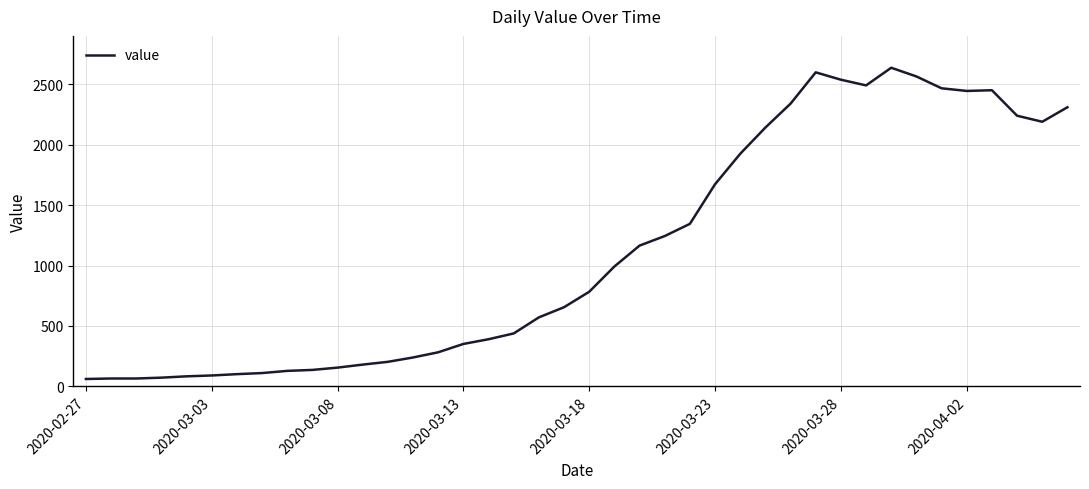

What is the difference between the maximum and minimum values?

2576